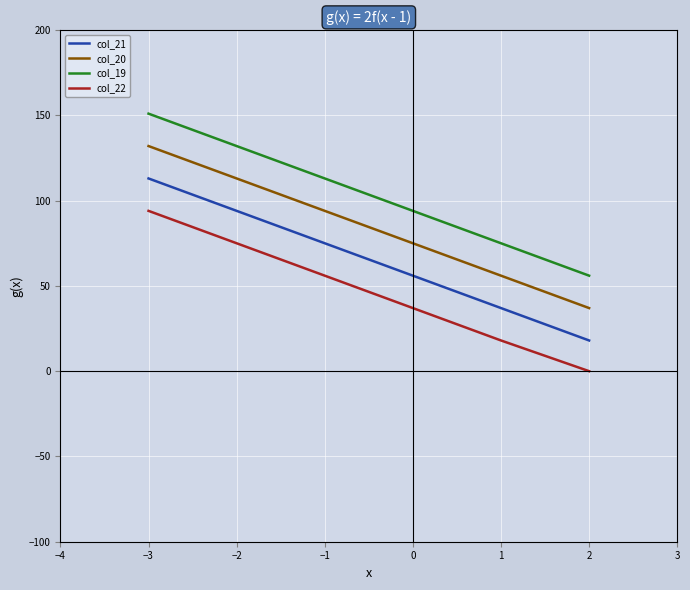

The value of col_19 at −2 is 181. True or false?

False